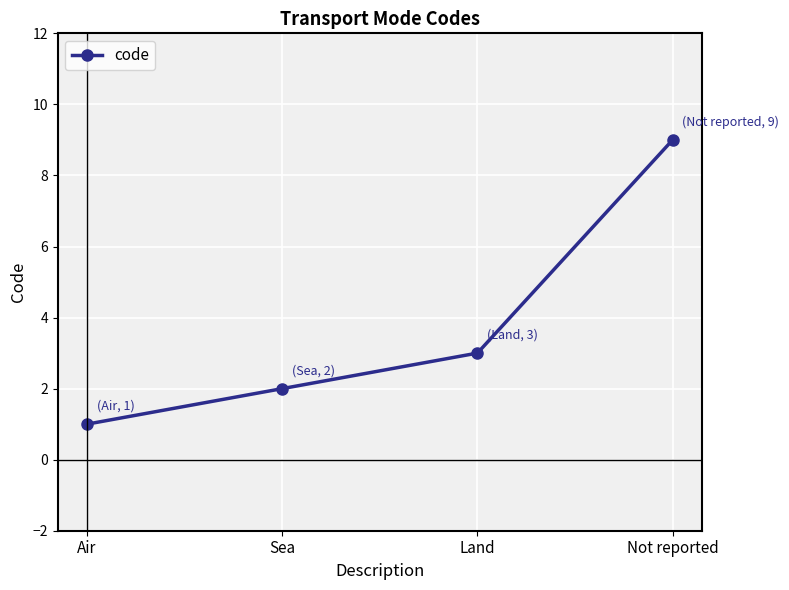

How many series are shown in this chart?

1